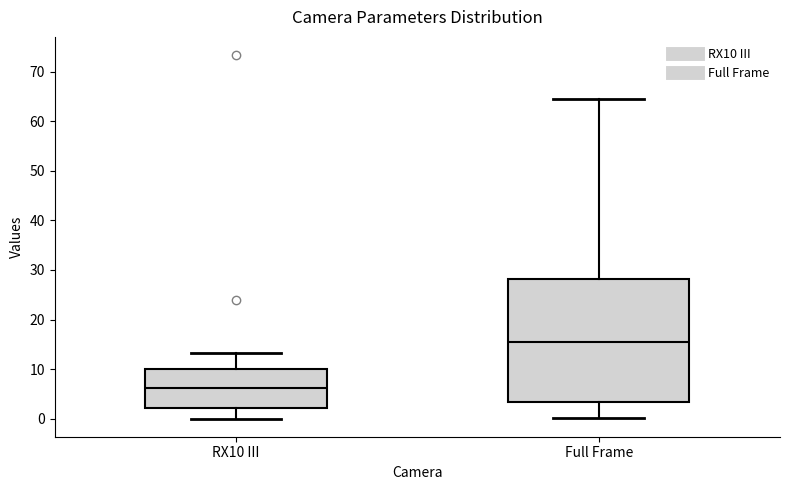

Which box has the lowest median line?

RX10 III